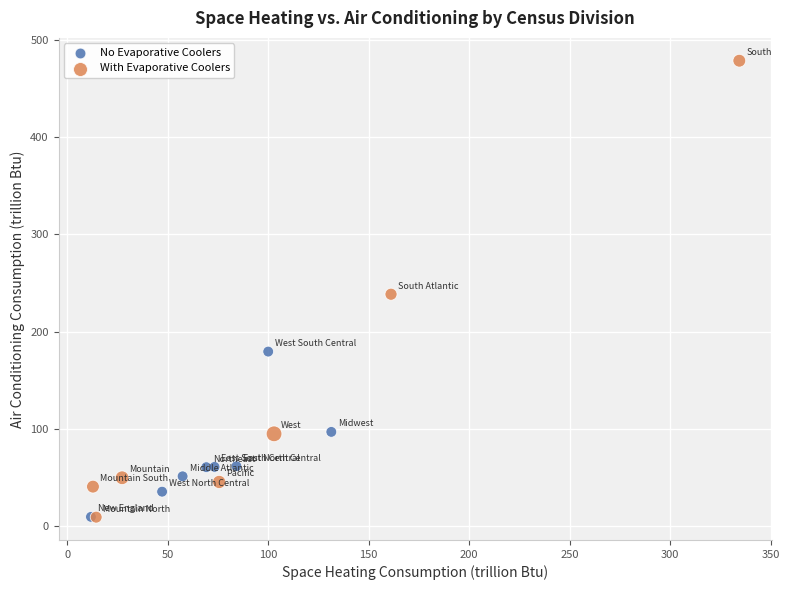

Which series has the widest spread of Y values?

With Evaporative Coolers